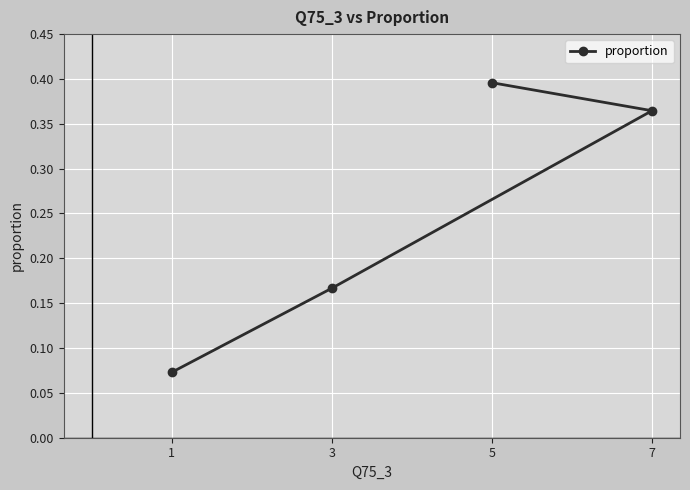

List the labels in order of value, smallest first.

1, 3, 7, 5